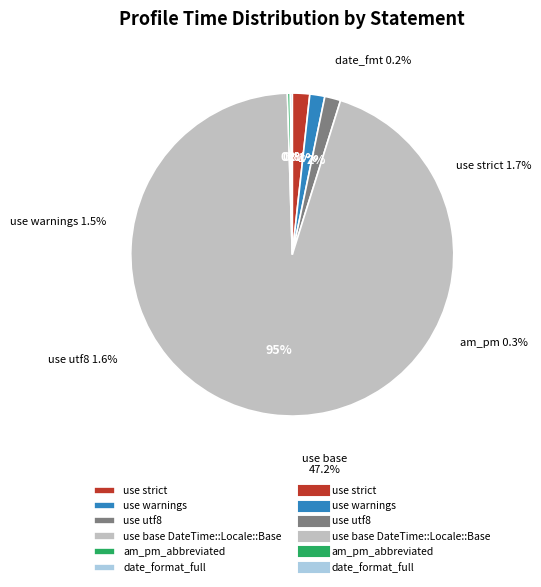

What percentage is the use strict slice, to the nearest percent?

2%